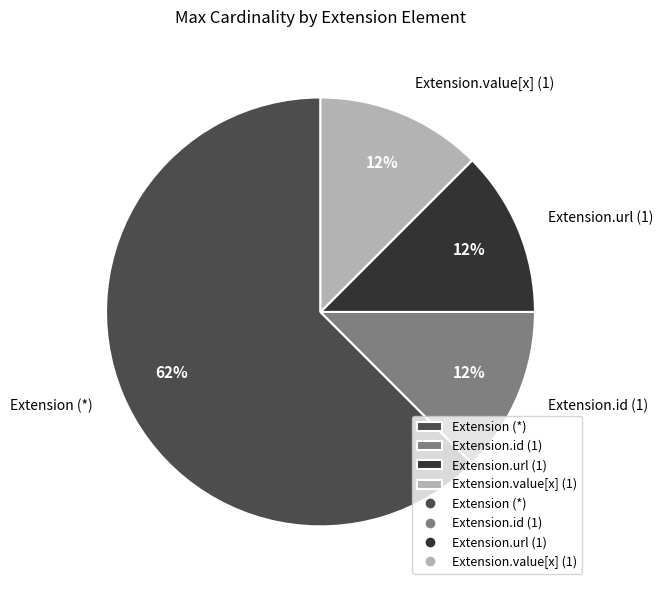

What is the majority slice?

Extension (*)